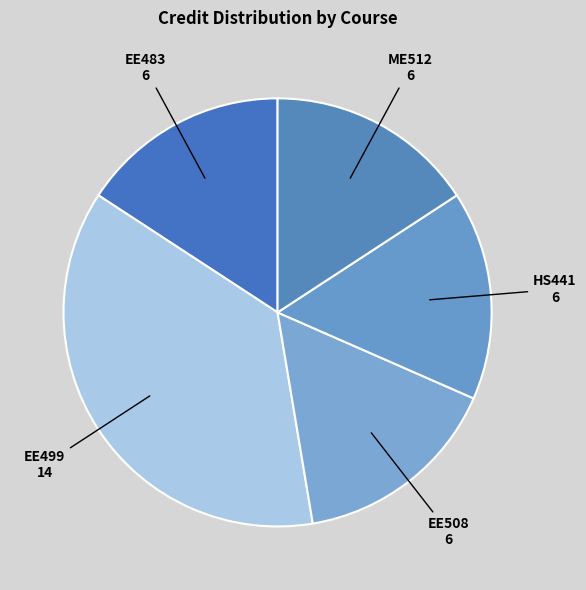

Does EE508 account for over 50% of the chart?

No